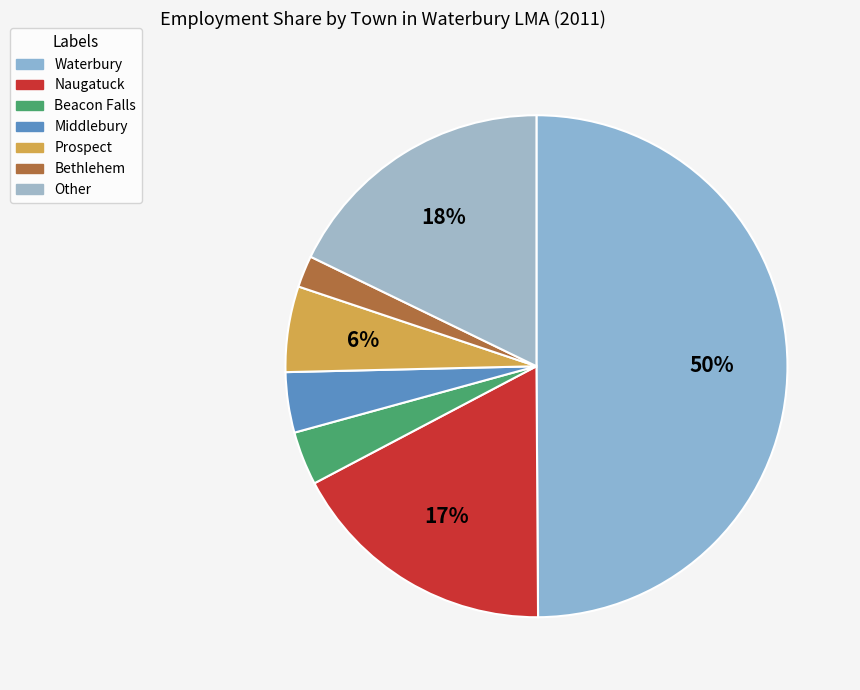

Which has a higher value, Prospect or Middlebury?

Prospect